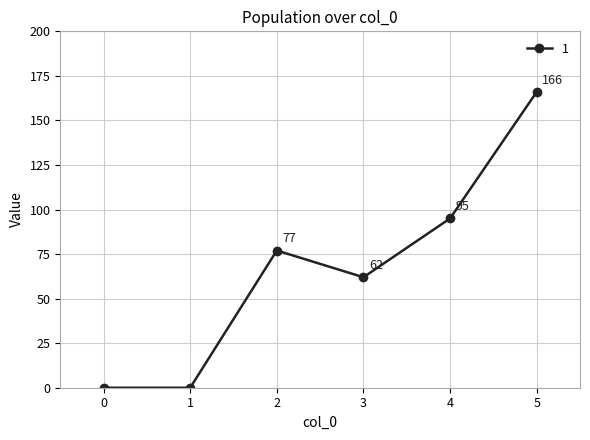

What is the difference between the maximum and minimum values?

166